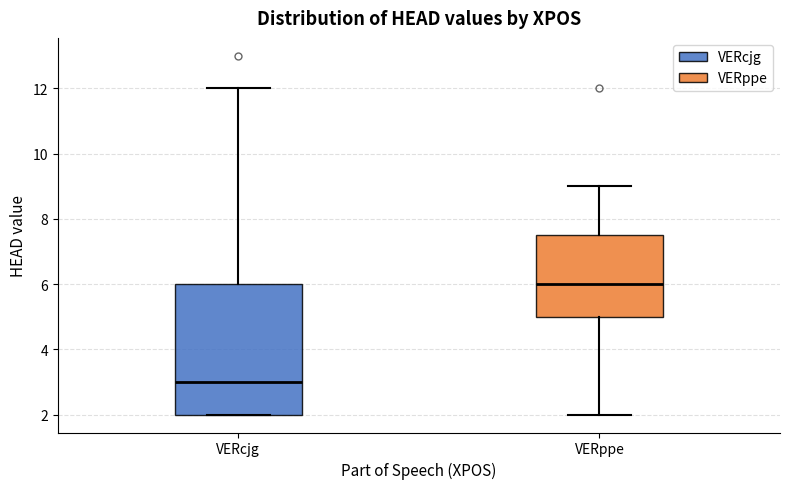

Reading left to right, read every box against the y-axis: the position of its median line, the range the box covers, and the ends of its whiskers. The values are not printed on the chart, so give them approximately, as read against the axis.

VERcjg: median 3.0, box 2.0 to 6.0, whiskers 2.0 to 12.0
VERppe: median 6.0, box 5.0 to 7.6, whiskers 2.0 to 9.0